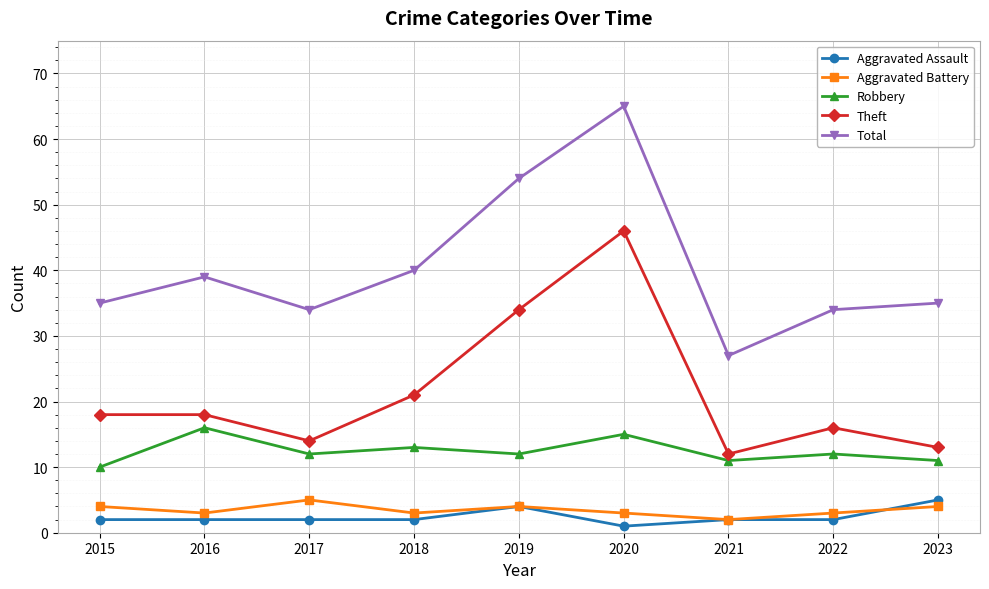

Reading left to right, transcribe all the data shown in this chart.

Aggravated Assault: 2	2	2	2	4	1	2	2	5
Aggravated Battery: 4	3	5	3	4	3	2	3	4
Robbery: 10	16	12	13	12	15	11	12	11
Theft: 18	18	14	21	34	46	12	16	13
Total: 35	39	34	40	54	65	27	34	35